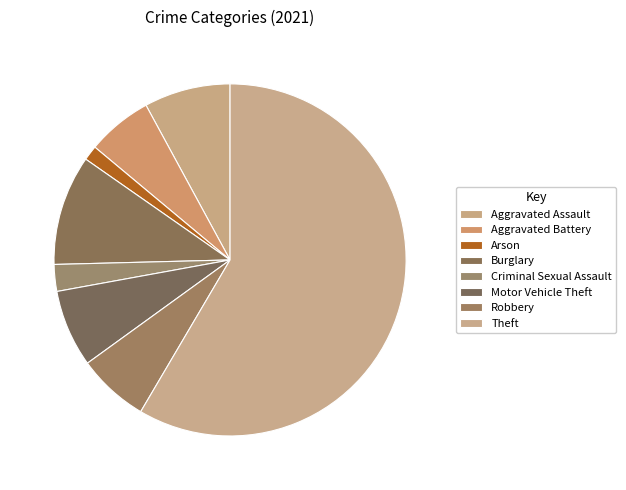

Count the number of slices in the pie.

8